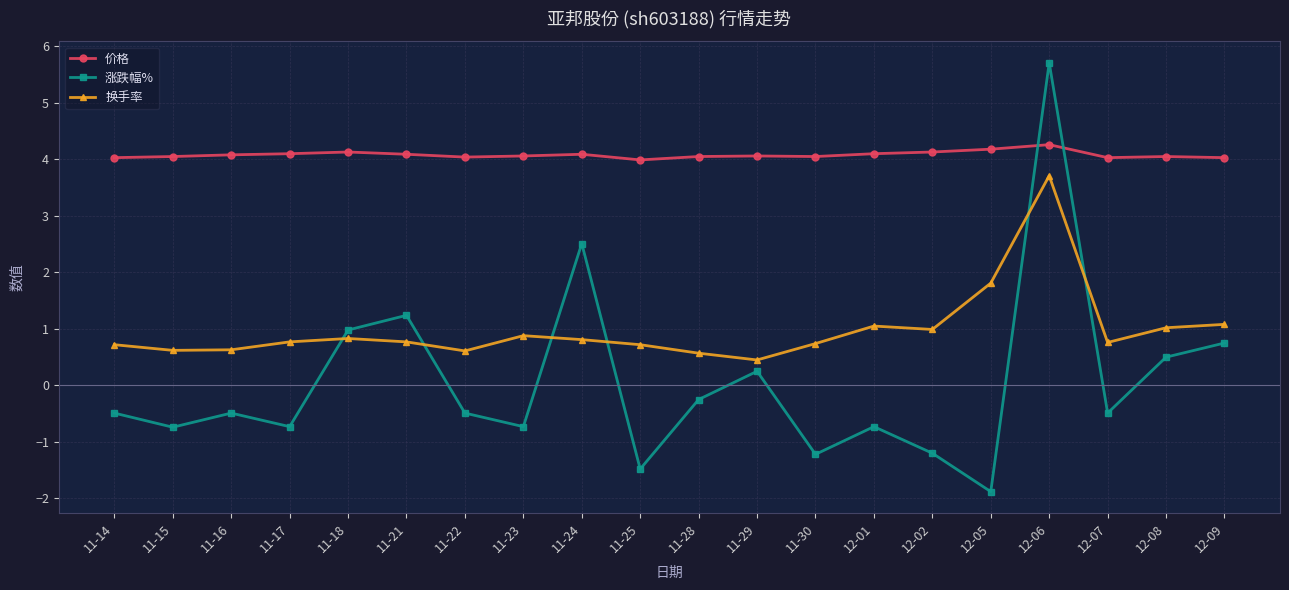

What is the spread (max minus min) of values at 11-14?

4.5